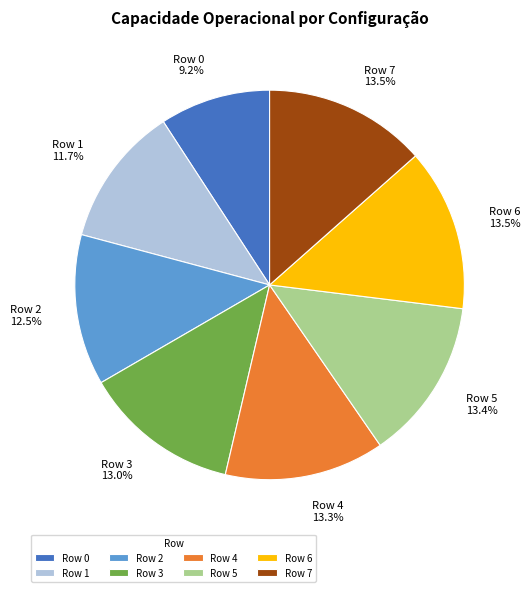

Which category has the smallest portion of the pie?

Row 0